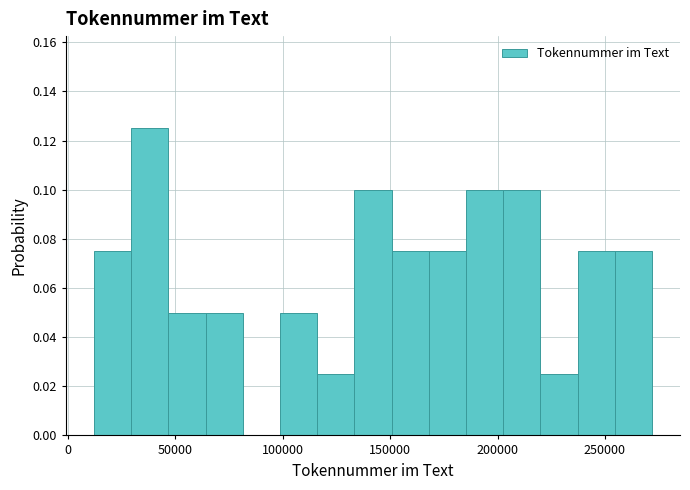

Around what value on the x-axis is the tallest bar? Give the approximate position of its centre, as read against the axis.

40000